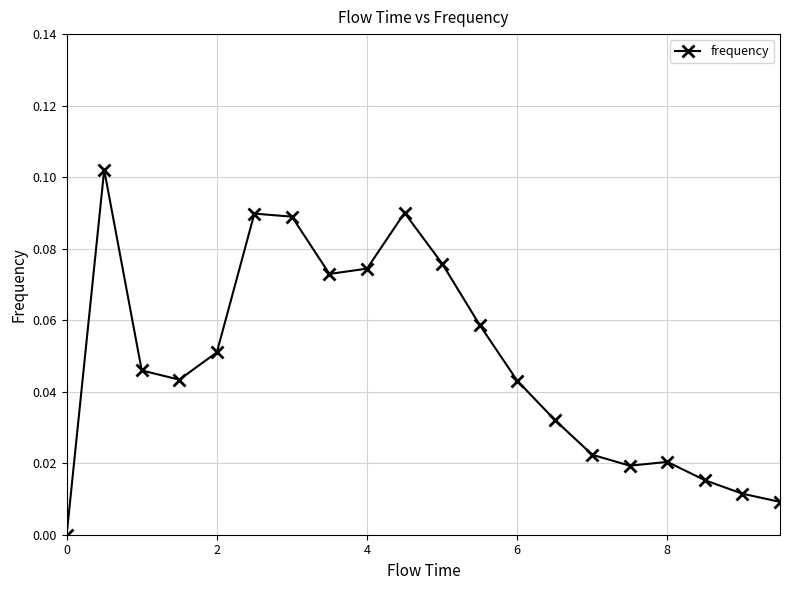

True or false: there are more than 1 points higher than both neighbors.

True